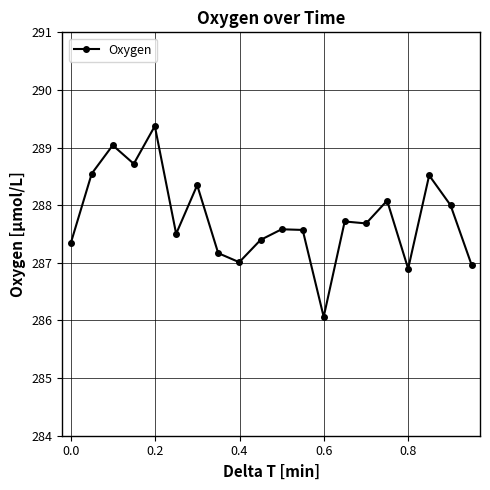

What is the minimum value shown in the chart?

286.1